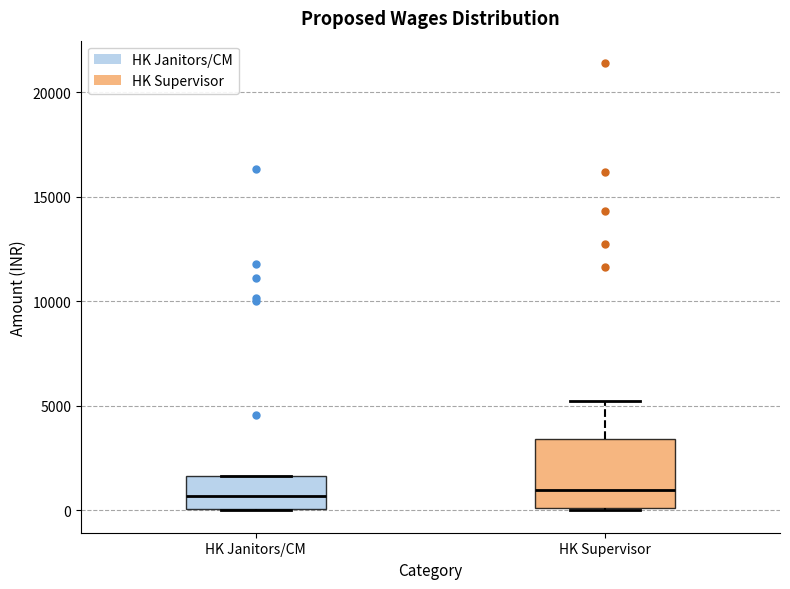

Where is the lower edge of the box for HK Janitors/CM on the y-axis? The values are not printed on the chart, so give them approximately, as read against the axis.

0